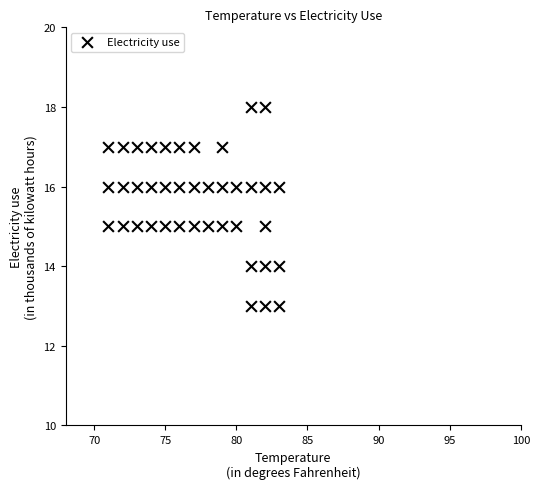

What is the range of Y values (max minus min)?

5